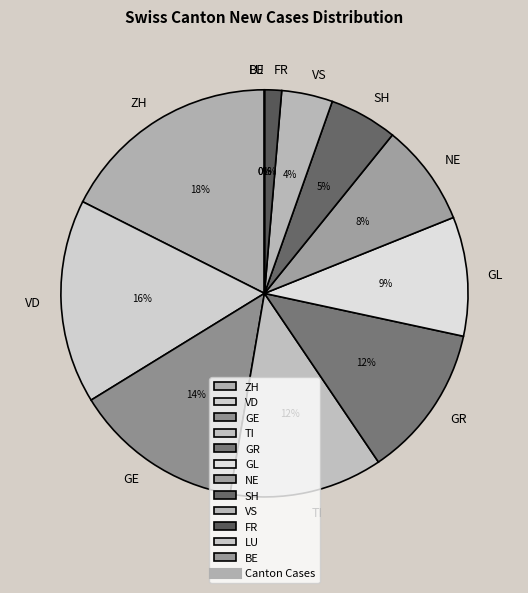

Which has a higher value, LU or GE?

GE